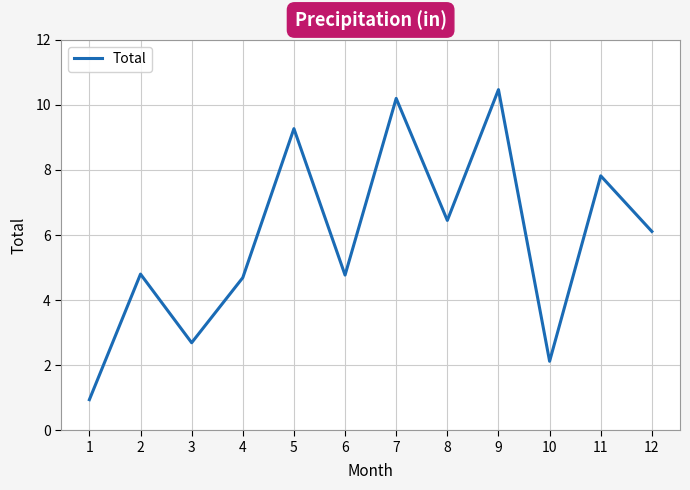

What is the ratio of the value at 5 to the value at 12?

1.5